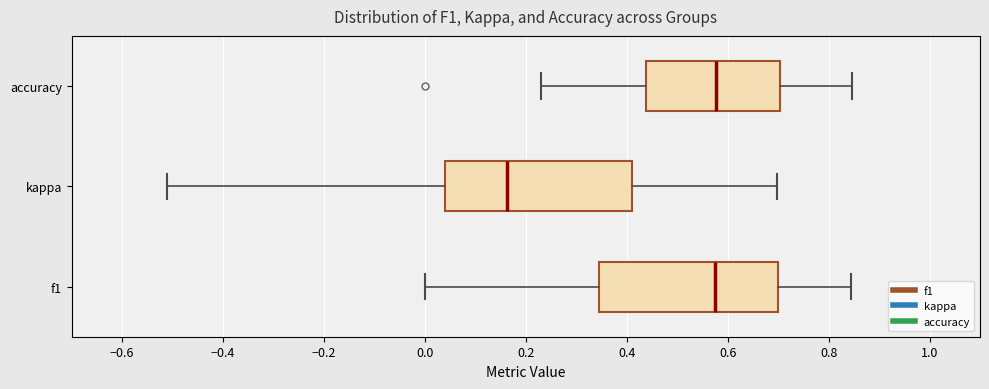

Where does the left whisker of the box for f1 end on the x-axis? The values are not printed on the chart, so give them approximately, as read against the axis.

0.00